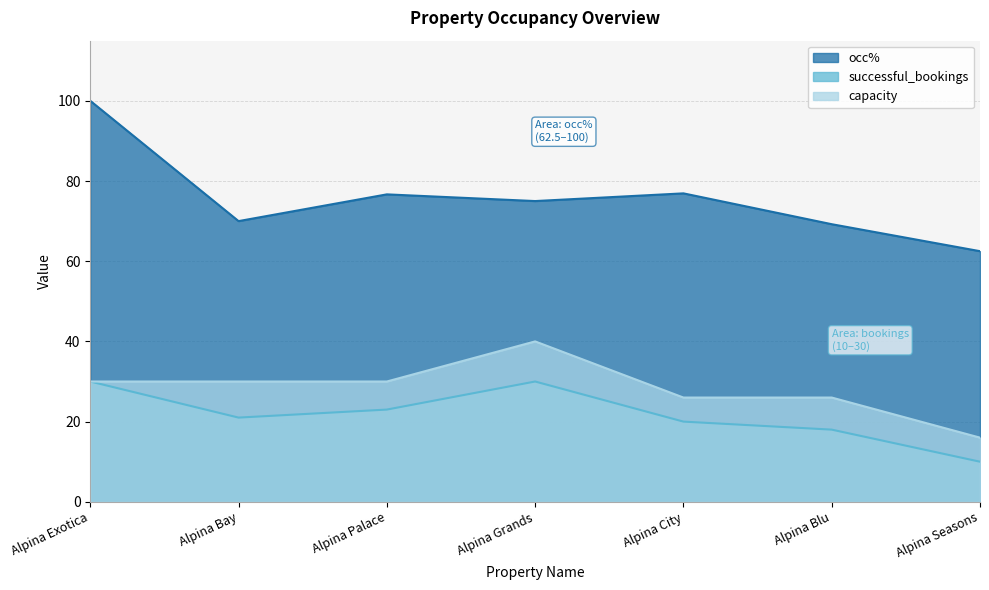

Between Alpina Exotica and Alpina Bay, which series saw the biggest shift?

occ%